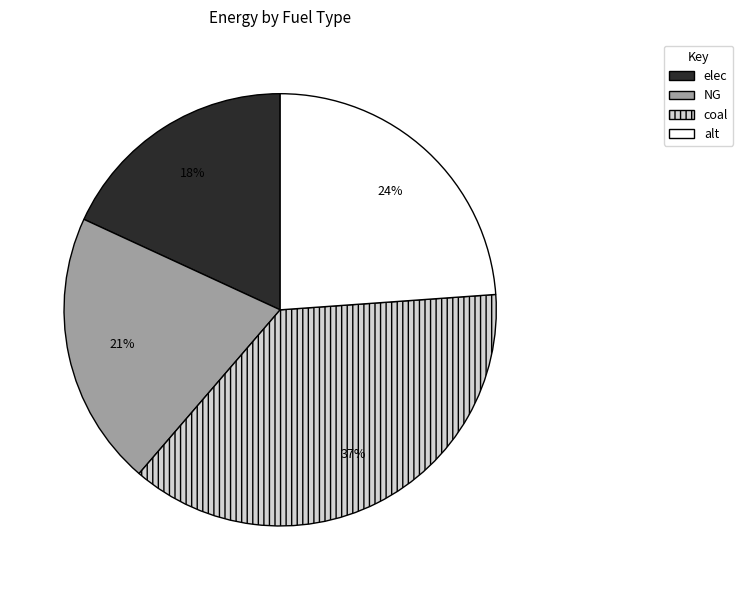

To the nearest percent, what is the difference between the elec and coal slice percentages?

19%